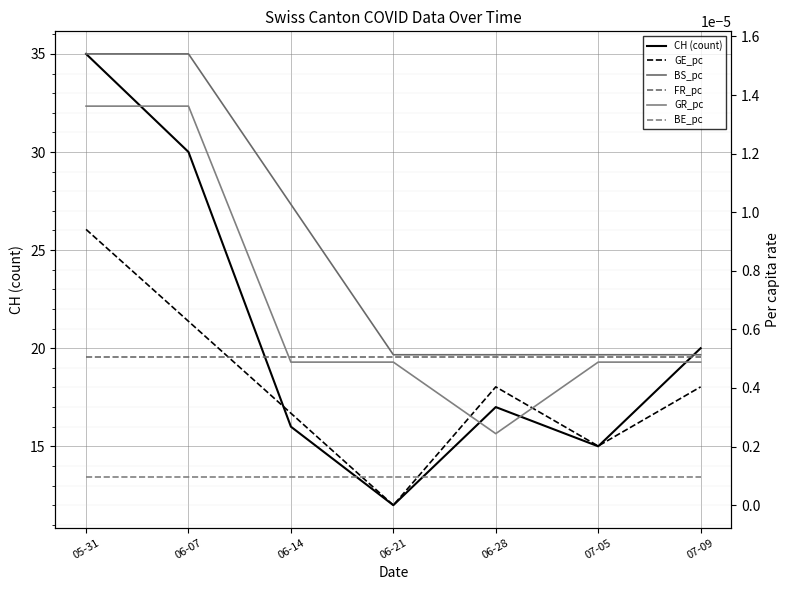

What is the difference between the maximum and minimum values in the CH (count) series?

23